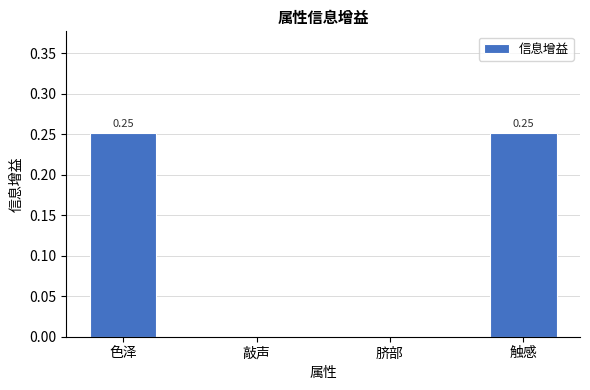

What is the sum of all values?

0.5